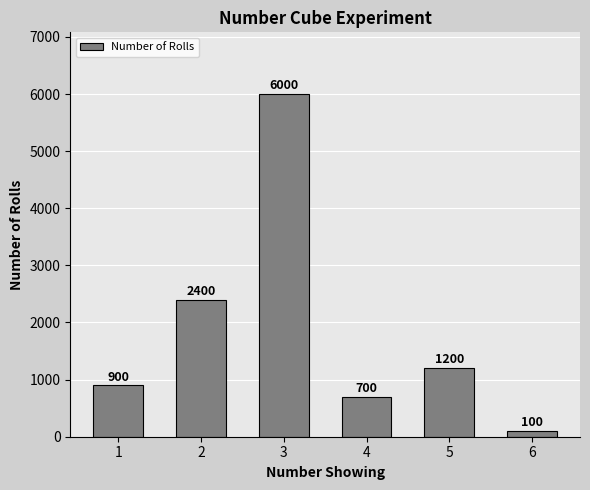

Reading right to left, transcribe all the data shown in this chart.

100	1200	700	6000	2400	900